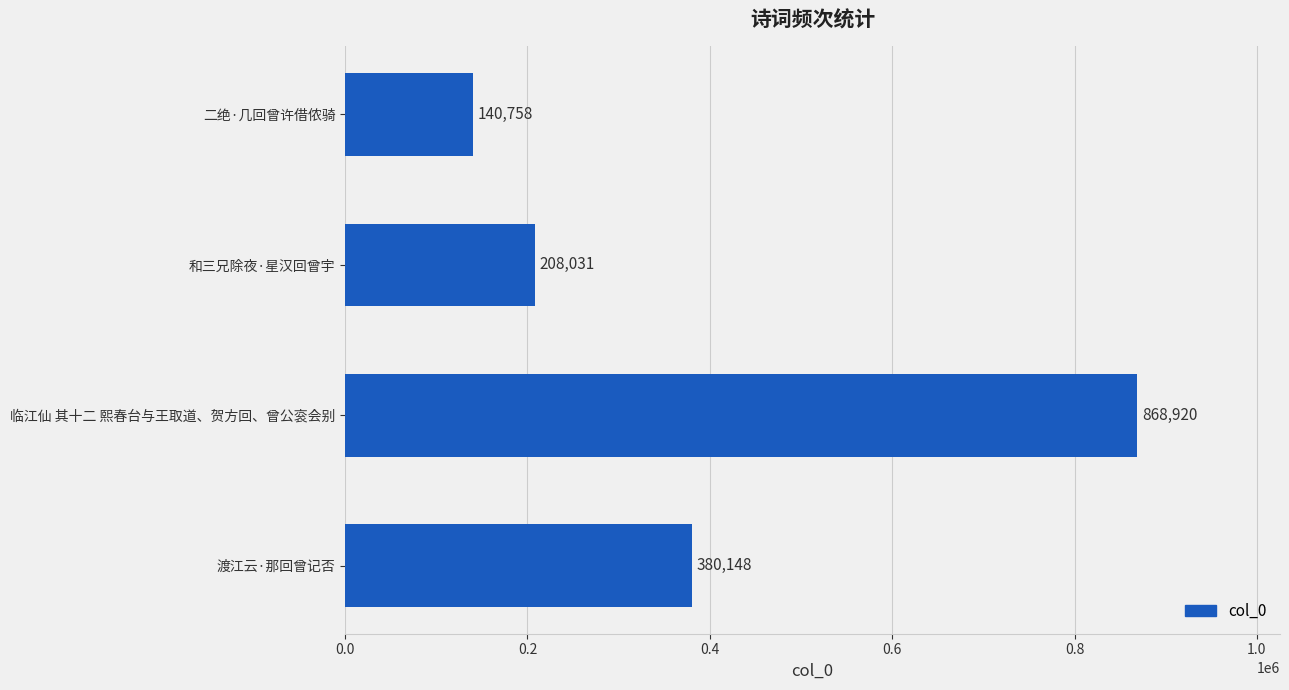

What is the sum of all values?

1597857